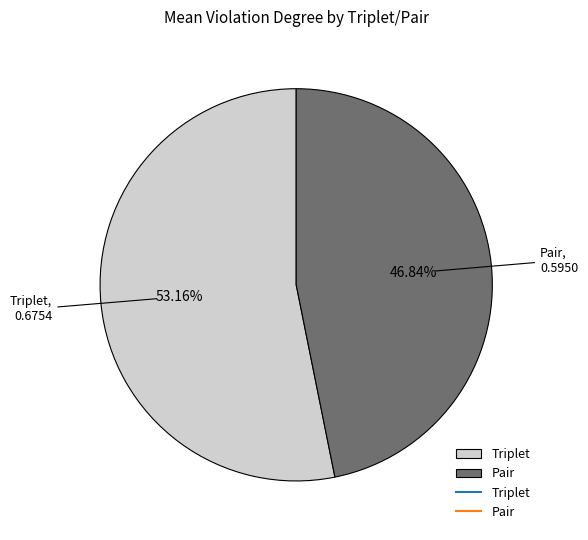

Does any single category account for the majority?

Yes